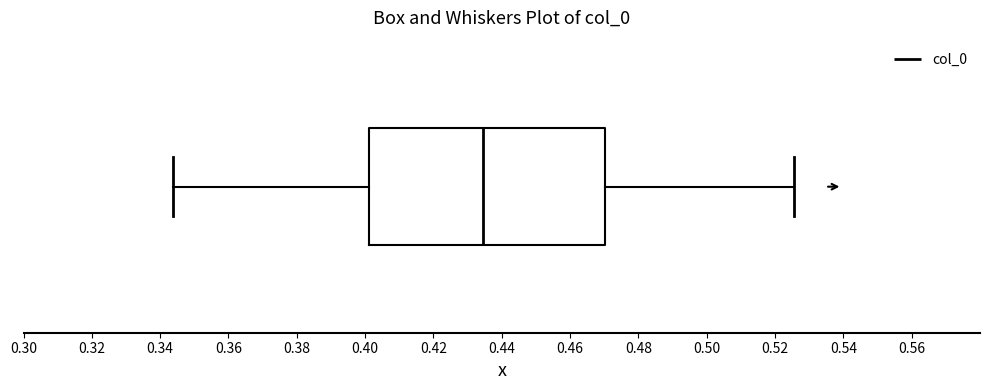

Transcribe this box plot: give where the median line is, the range the box spans, and where the two whiskers end, as read against the x-axis. The values are not printed on the chart, so give them approximately, as read against the axis.

median 0.434, box 0.402 to 0.470, whiskers 0.344 to 0.526